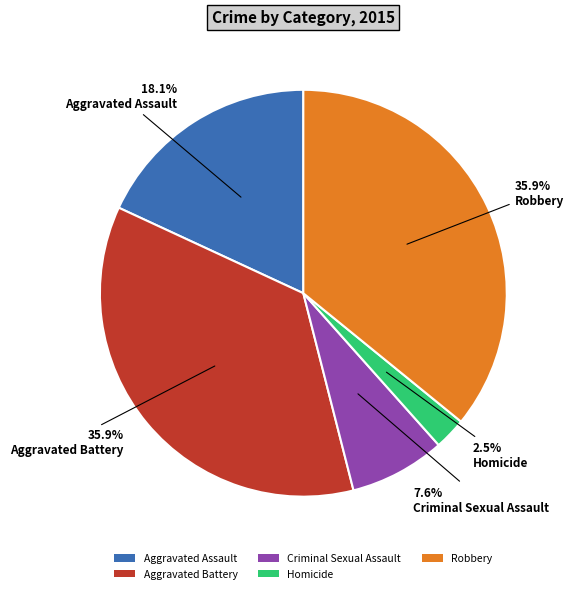

True or false: Homicide accounts for 17% of the total.

False